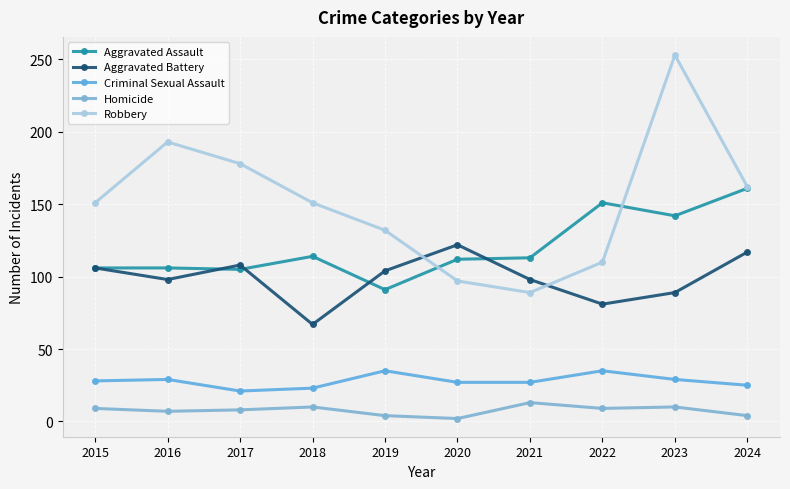

Which series changed the most between 2018 and 2021?

Robbery